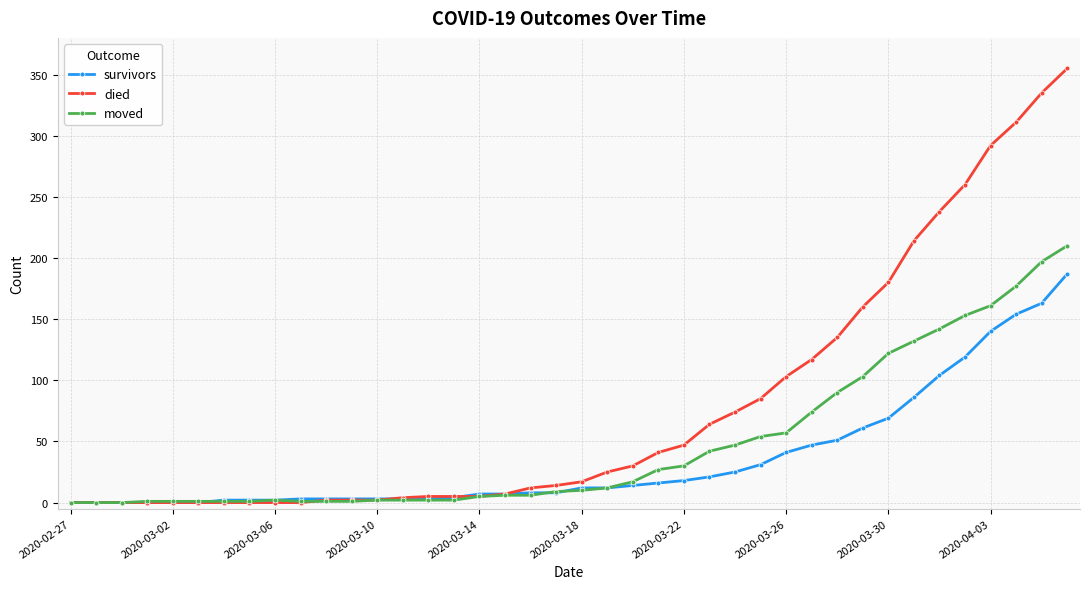

Which series has the largest total across all categories?

died